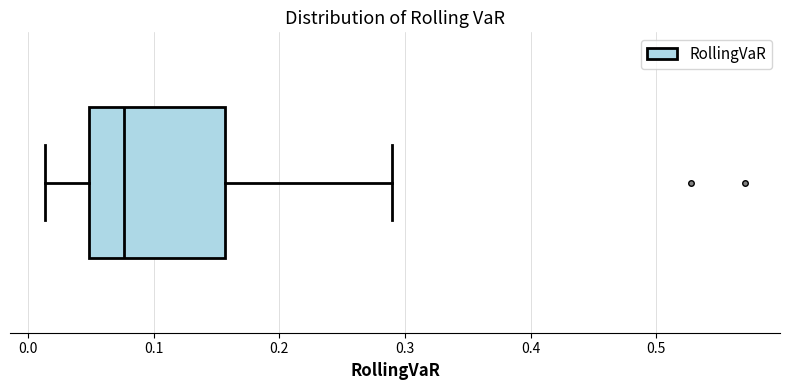

Where does the right whisker of the box end on the x-axis? The values are not printed on the chart, so give them approximately, as read against the axis.

0.29